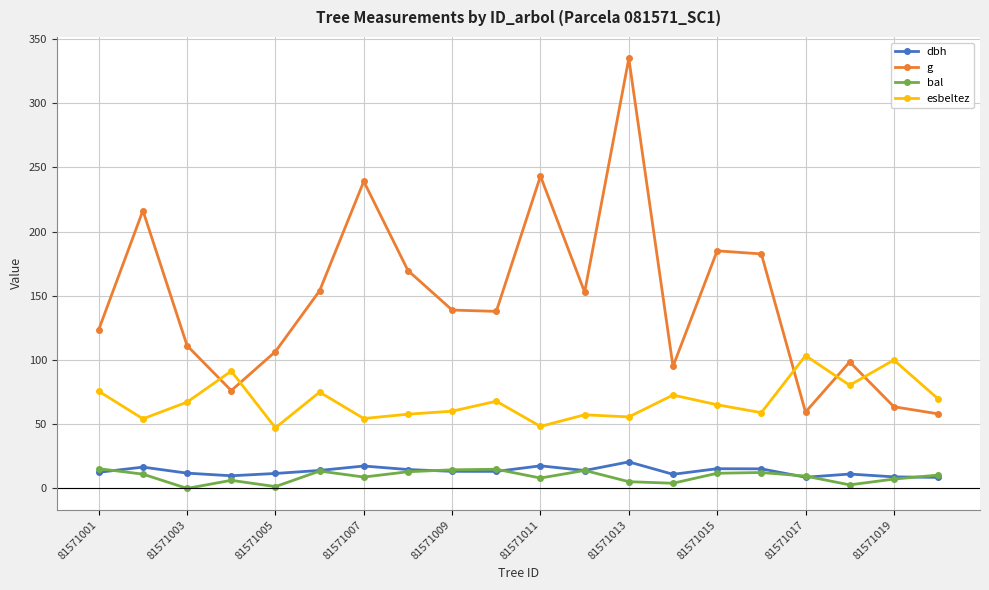

What is the maximum value for bal?

15.4